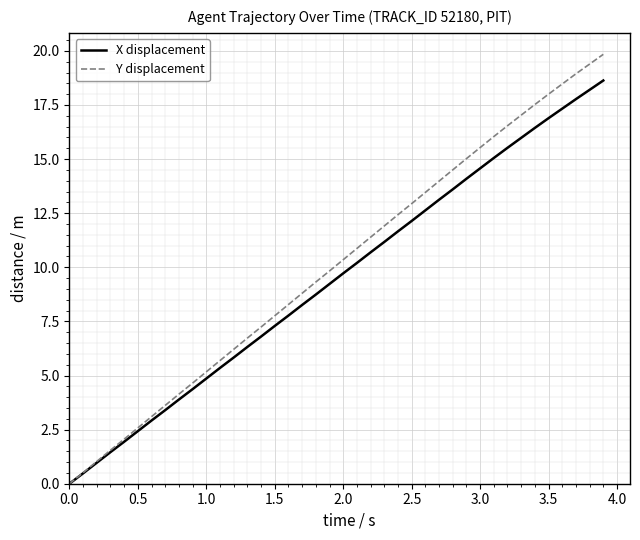

Which series has the largest range (max minus min)?

Y displacement